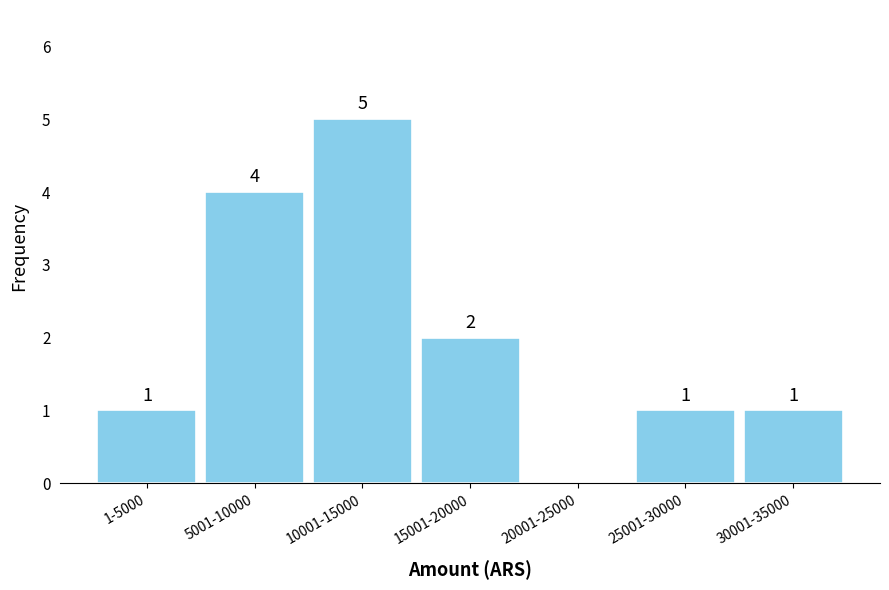

Reading left to right, what are all the values shown in this chart?

1-5000=1	5001-10000=4	10001-15000=5	15001-20000=2	20001-25000=0	25001-30000=1	30001-35000=1